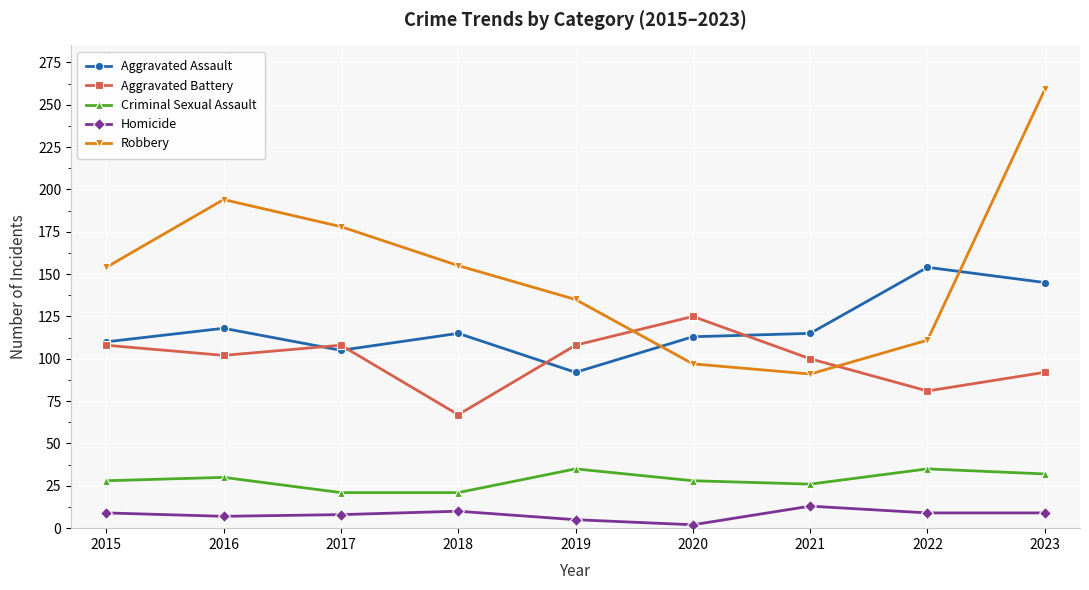

At which category does Aggravated Assault reach its first local peak?

2016